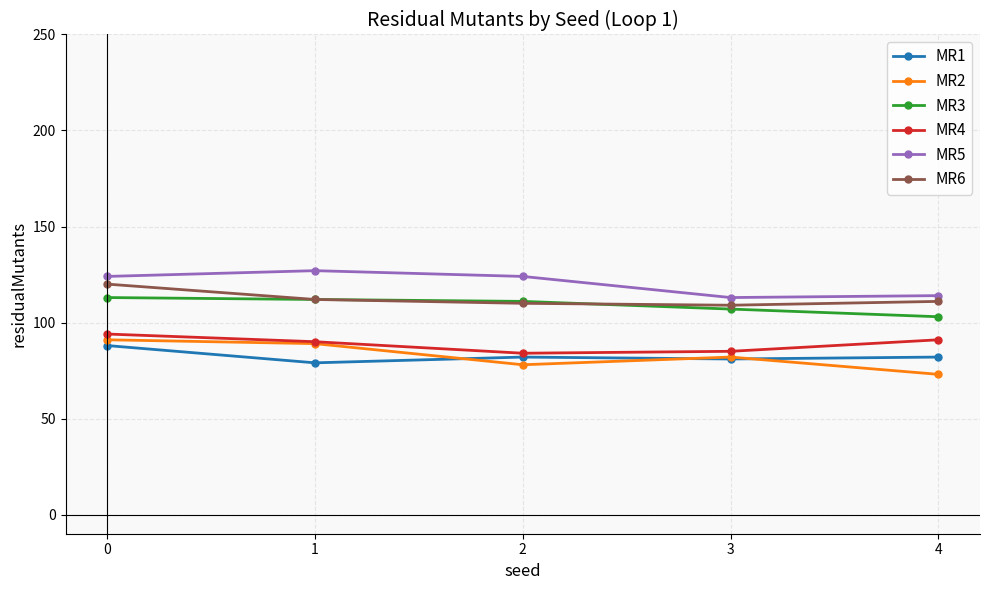

What is the spread (max minus min) of values at 4?

41